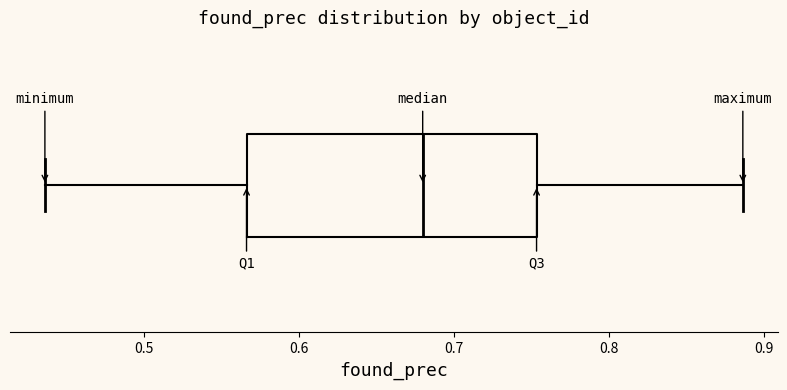

Read this box plot against the x-axis: the position of the median line, the range covered by the box, and the ends of both whiskers. The values are not printed on the chart, so give them approximately, as read against the axis.

median 0.68, box 0.57 to 0.75, whiskers 0.44 to 0.89